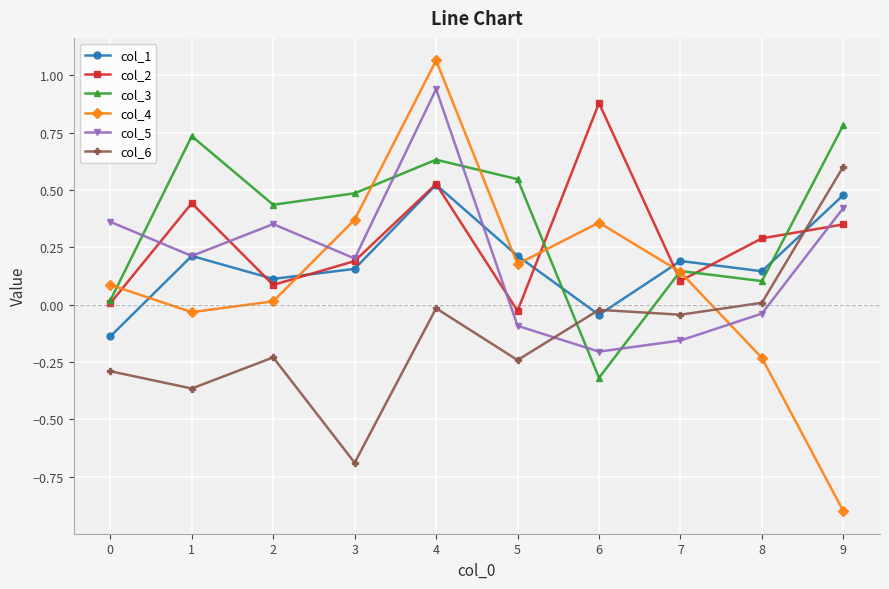

After their last crossing, which series has the higher values: col_3 or col_2?

col_3